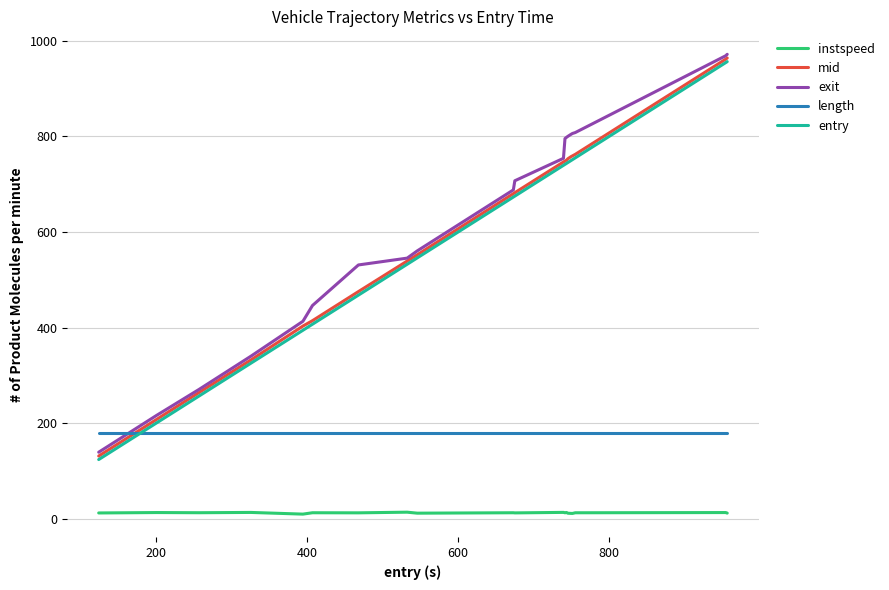

True or false: mid and instspeed cross at least once.

False